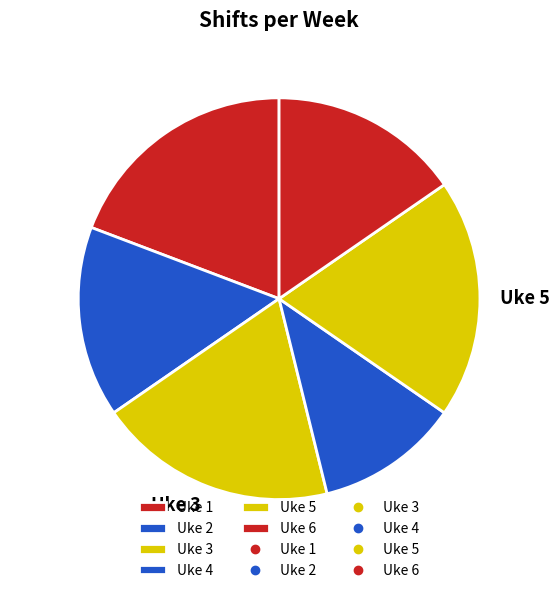

Is it true that Uke 1 is 19% of the pie?

True